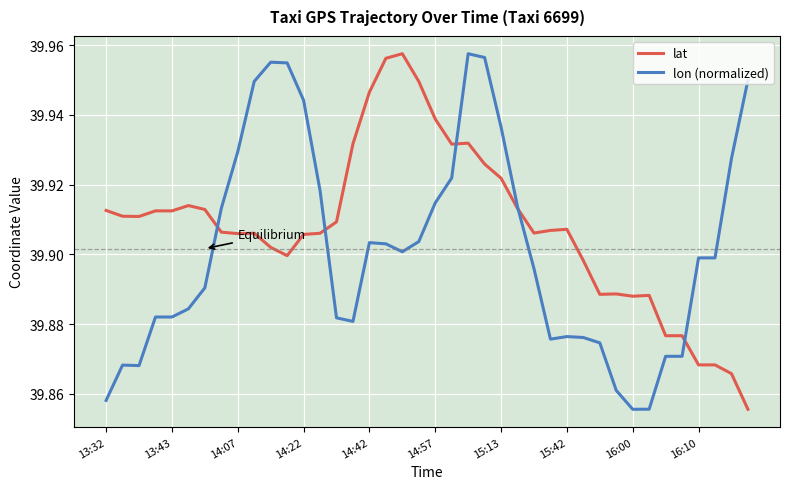

Which series has the largest total across all categories?

lat